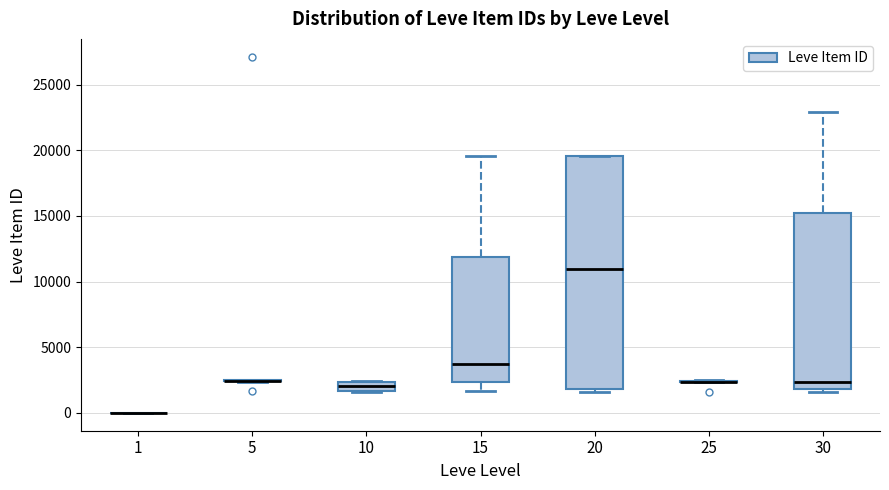

Which box is the tallest, from its lower edge to its upper edge?

20